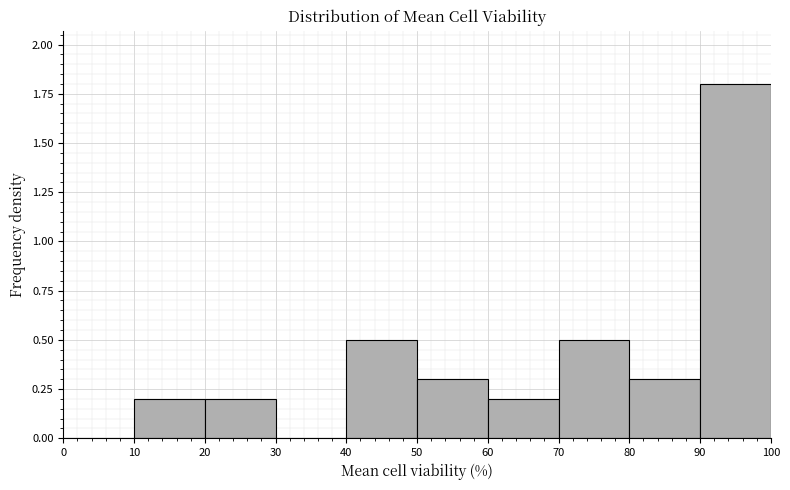

What is the height of the bar covering 90 to 100 on the x-axis? The values are not printed on the chart, so give them approximately, as read against the axis.

1.8